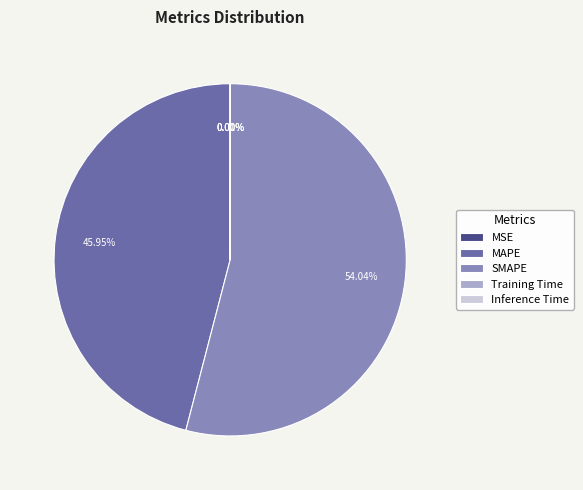

To the nearest percent, what is the average slice percentage?

20%